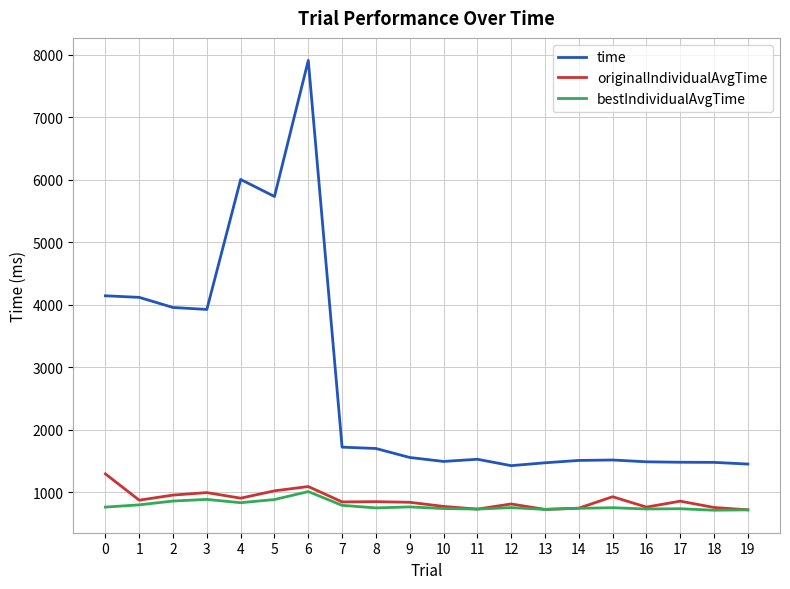

What is the difference between the originalIndividualAvgTime values at 1 and 17?

16.0